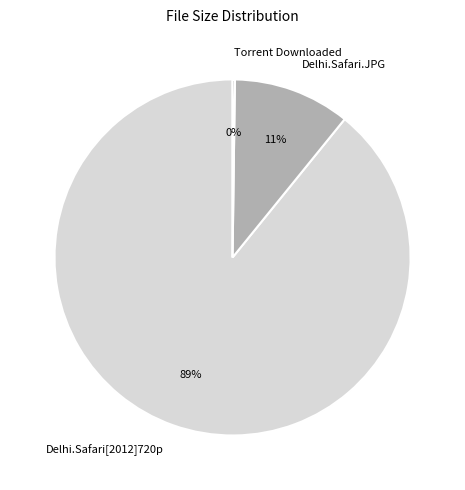

True or false: Delhi.Safari[2012]720p accounts for 89% of the total.

True